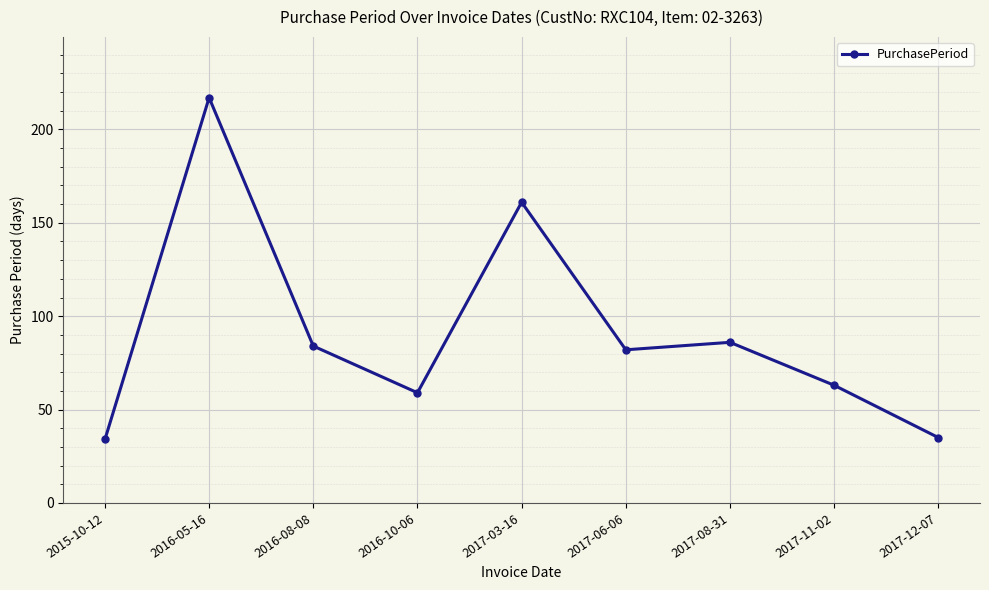

True or false: the data shows 161 at 2017-03-16.

True